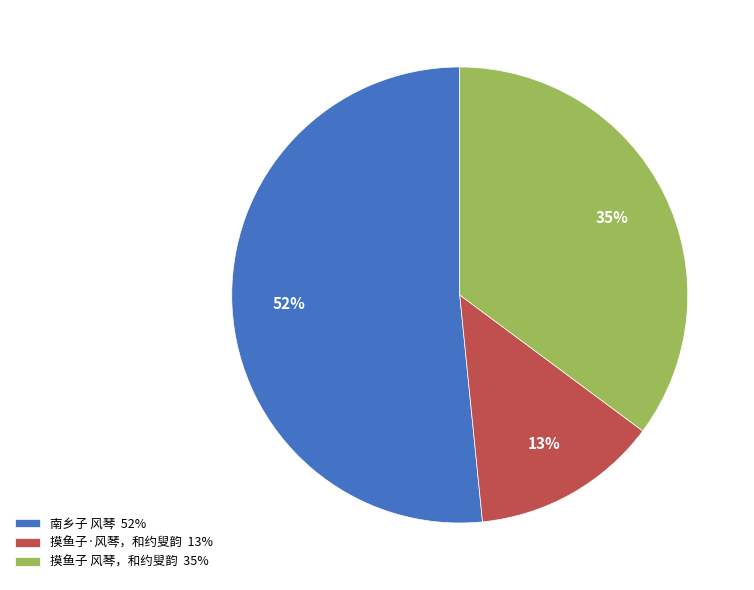

True or false: 摸鱼子·风琴，和约叟韵 accounts for 27% of the total.

False